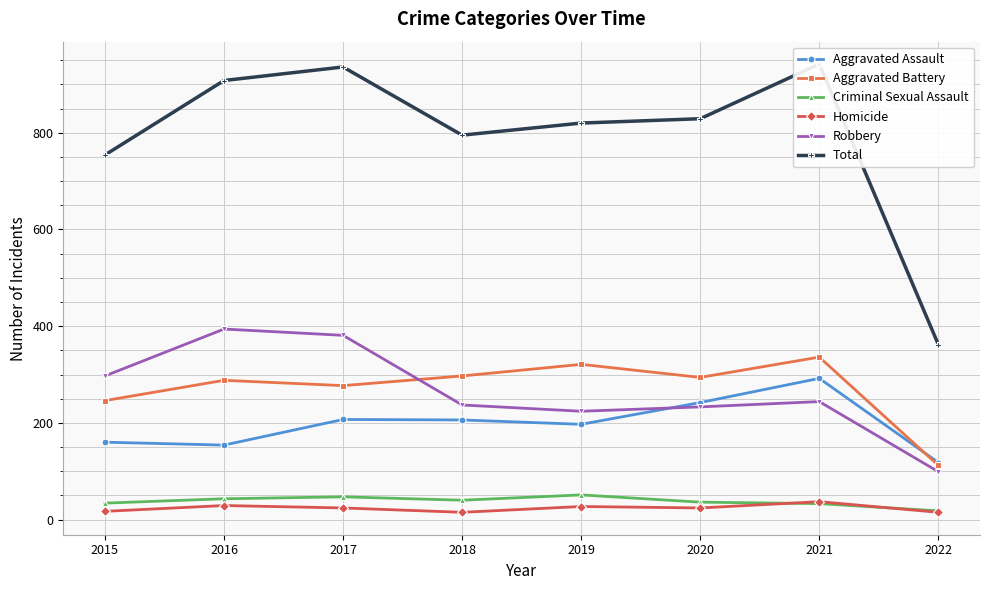

What are all the series names shown in the legend?

Aggravated Assault, Aggravated Battery, Criminal Sexual Assault, Homicide, Robbery, Total